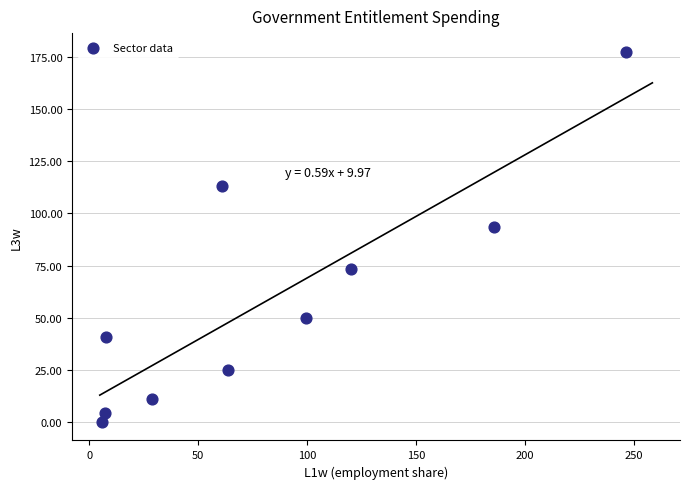

What is the average X value?

82.7